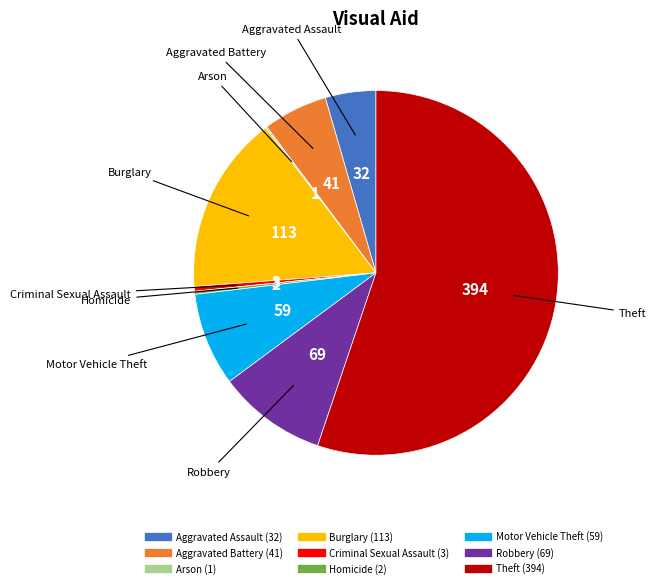

The Motor Vehicle Theft slice represents 2% of the pie. True or false?

False